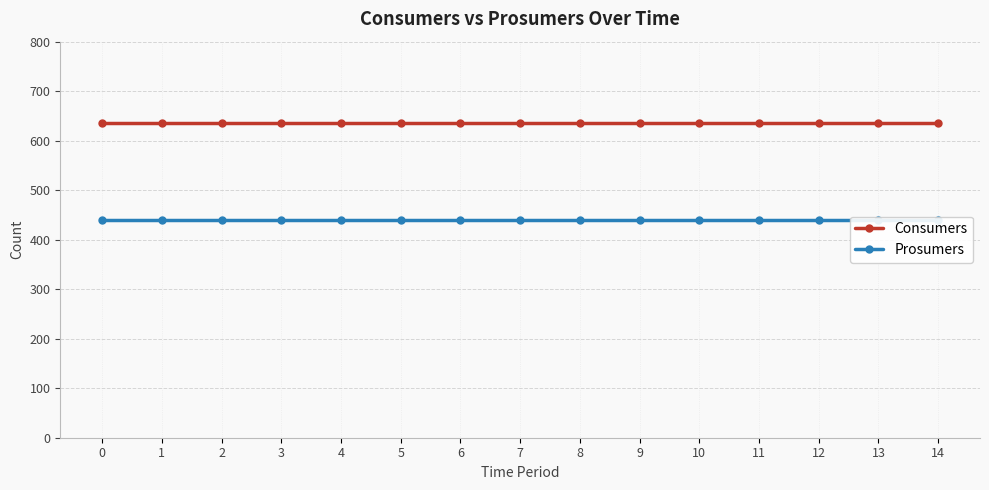

Rank the series at 9 from highest to lowest value.

Consumers, Prosumers